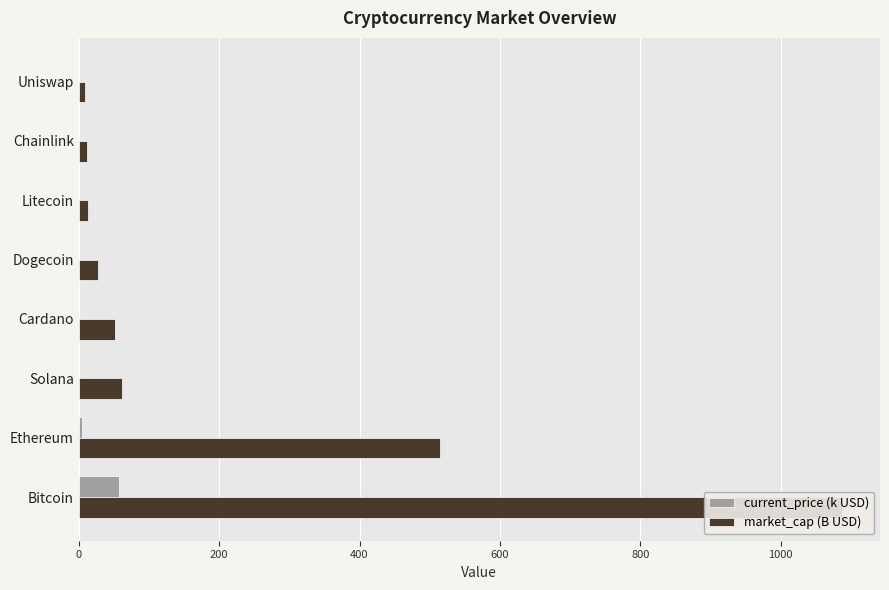

Which series has the largest total across all categories?

market_cap (B USD)